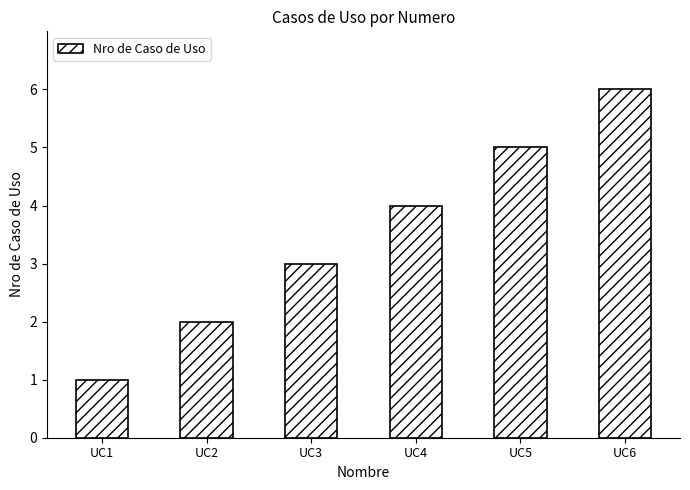

How many categories are shown in the chart?

6